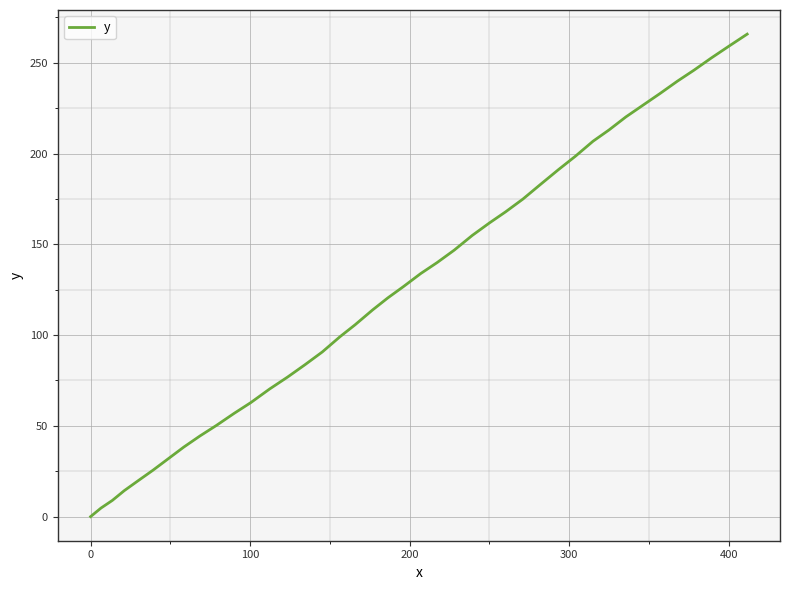

What is the difference between the maximum and minimum values?

265.8